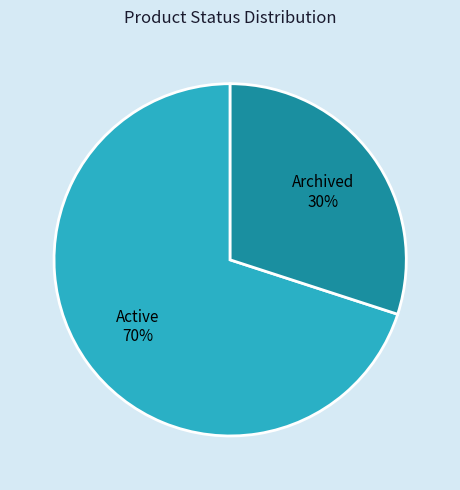

Which has a higher value, Active or Archived?

Active